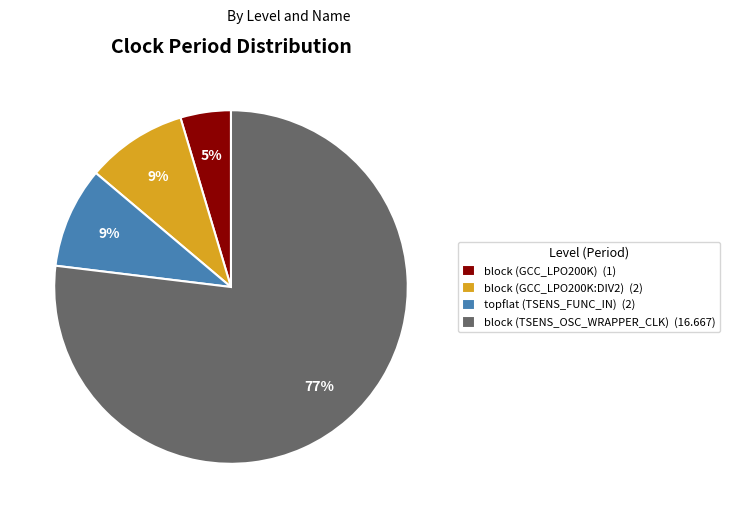

Combined, do block (TSENS_OSC_WRAPPER_CLK) (16.667) and block (GCC_LPO200K) (1) account for over 50%?

Yes